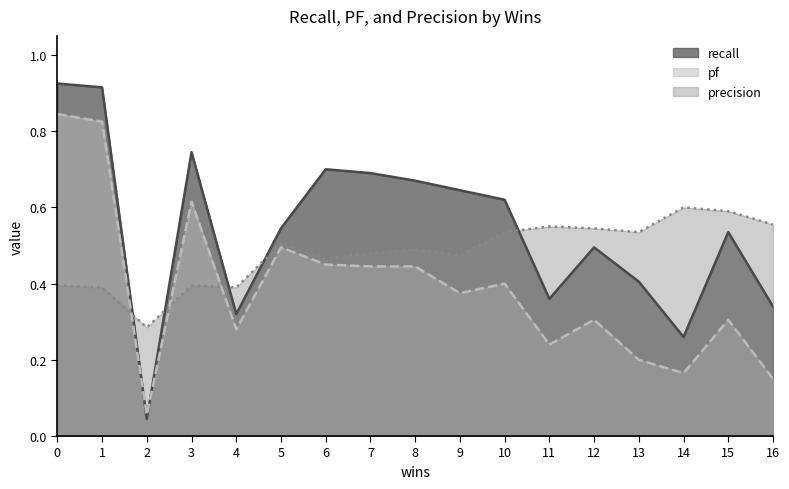

Which has a higher value, 5 or 15?

5